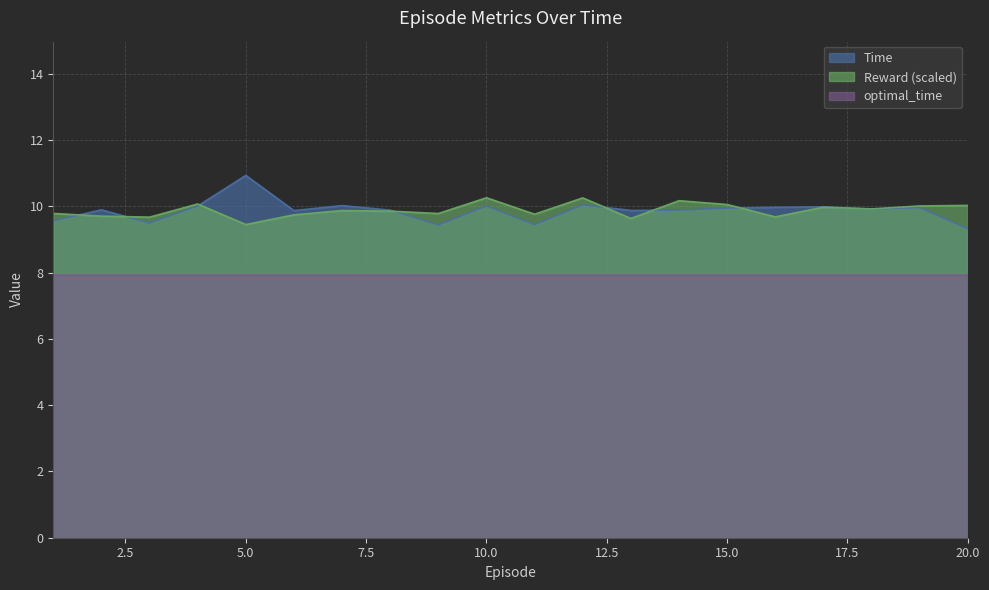

Does the chart display data point markers on the line(s)?

No